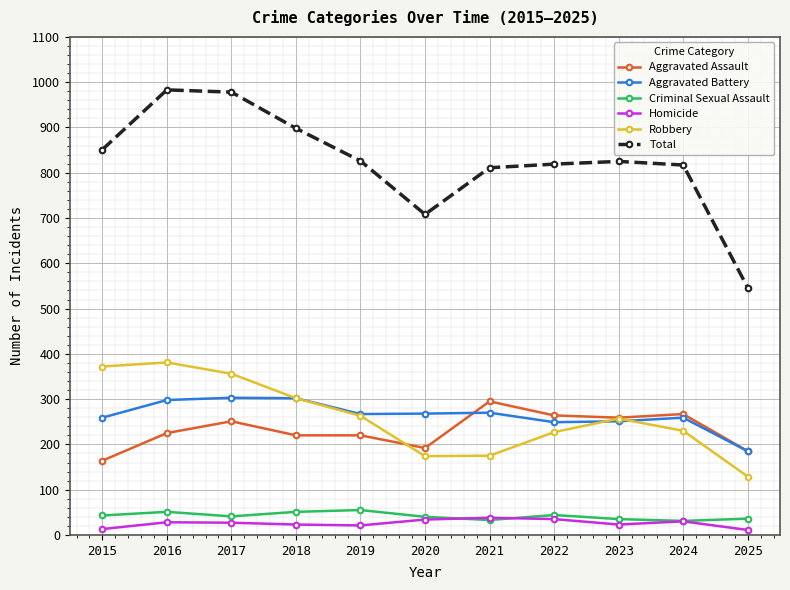

Which series has the widest spread of values?

Total